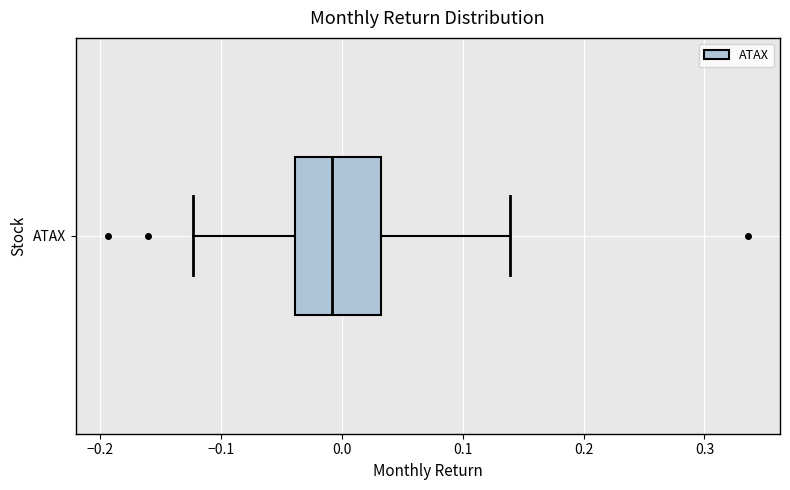

Read this box plot against the x-axis: the position of the median line, the range covered by the box, and the ends of both whiskers. The values are not printed on the chart, so give them approximately, as read against the axis.

median -0.01, box -0.04 to 0.03, whiskers -0.12 to 0.14